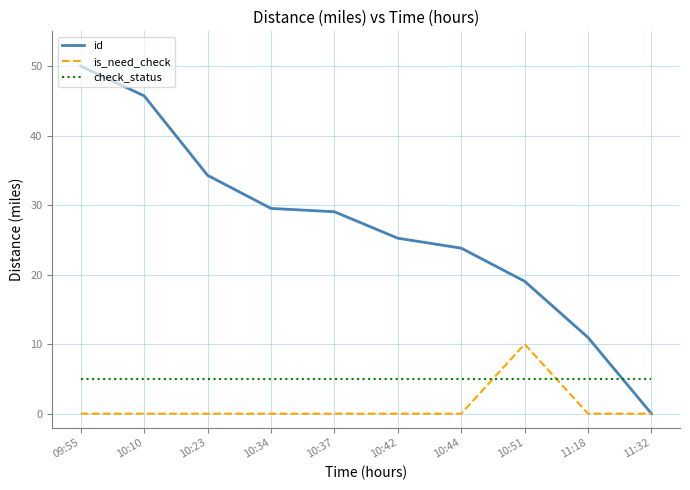

What is the sum of the check_status values at 09:55 and 10:37?

10.0